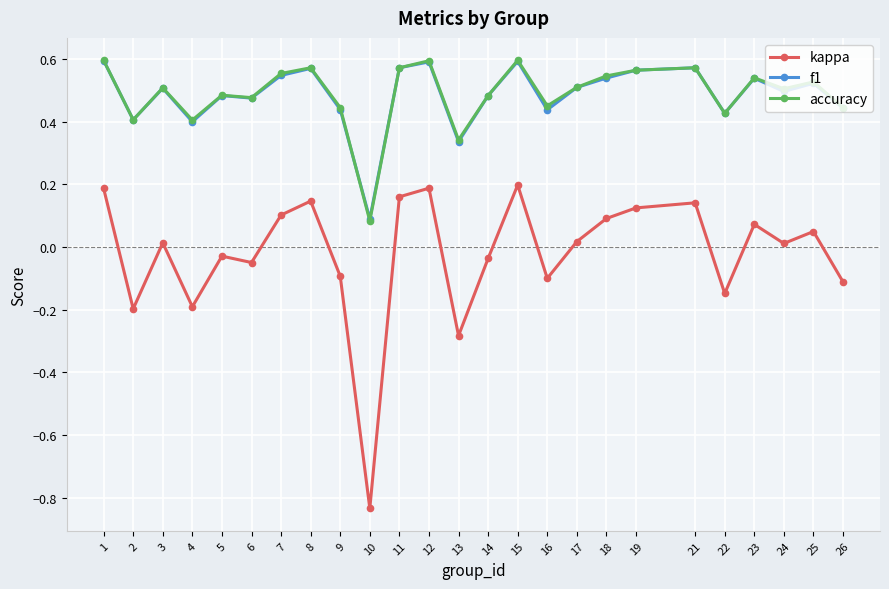

Count the accuracy values in the range 0 to 1.

25